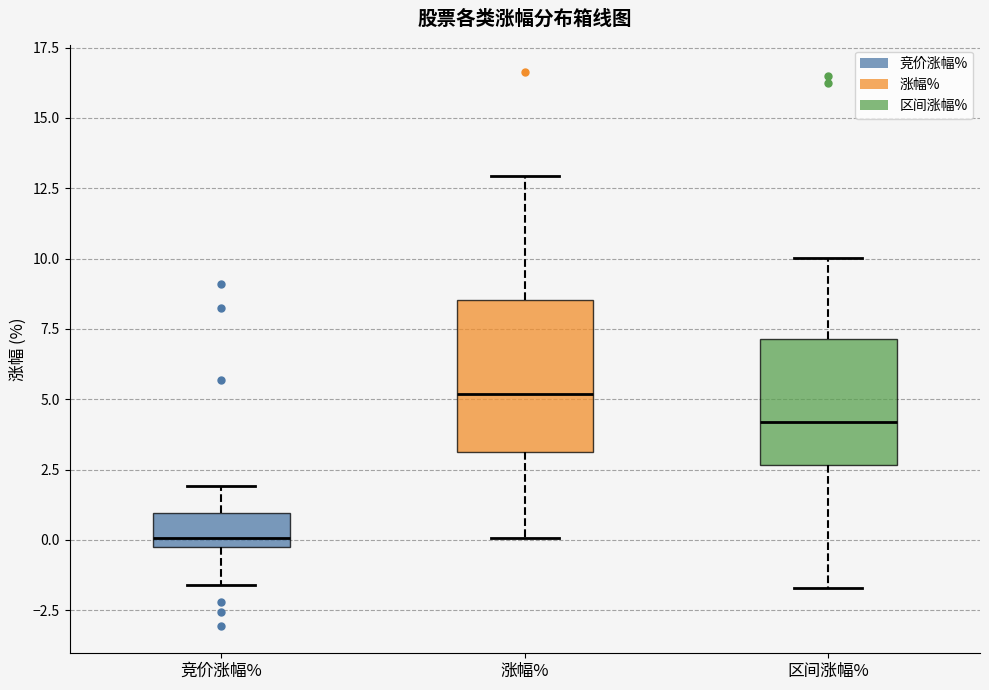

Where does the upper whisker of the box for 竞价涨幅% end on the y-axis? The values are not printed on the chart, so give them approximately, as read against the axis.

2.0